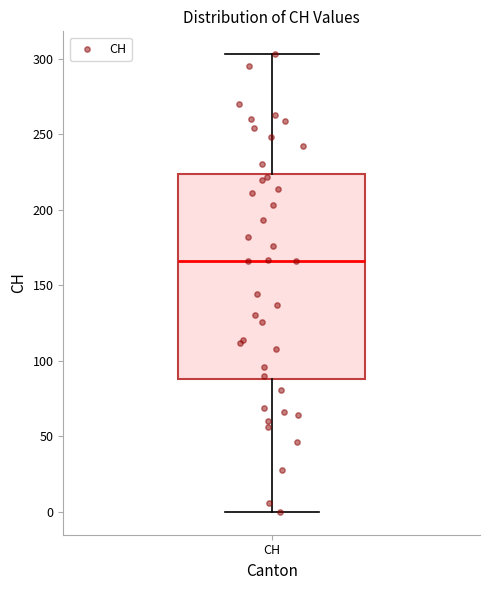

Read this box plot against the y-axis: the position of the median line, the range covered by the box, and the ends of both whiskers. The values are not printed on the chart, so give them approximately, as read against the axis.

median 165, box 90 to 225, whiskers 0 to 305